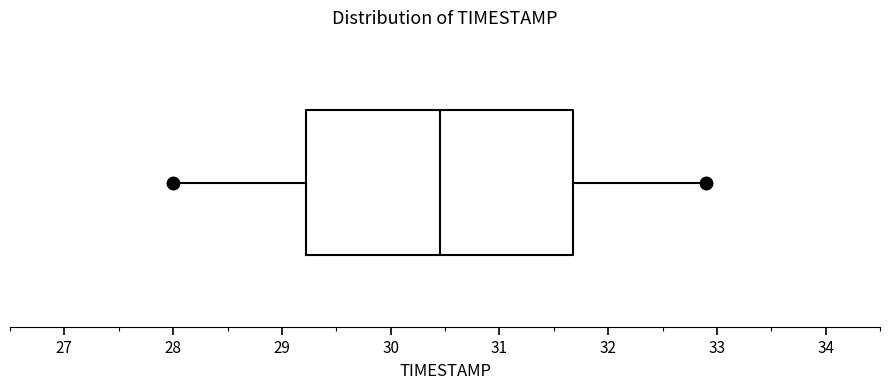

Where does the left whisker of the box end on the x-axis? The values are not printed on the chart, so give them approximately, as read against the axis.

28.0